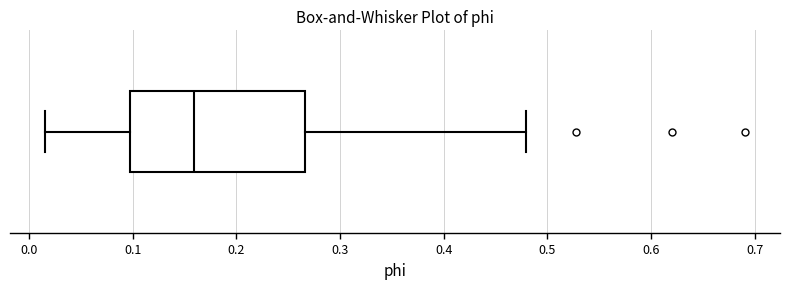

Read this box plot against the x-axis: the position of the median line, the range covered by the box, and the ends of both whiskers. The values are not printed on the chart, so give them approximately, as read against the axis.

median 0.16, box 0.10 to 0.27, whiskers 0.02 to 0.48